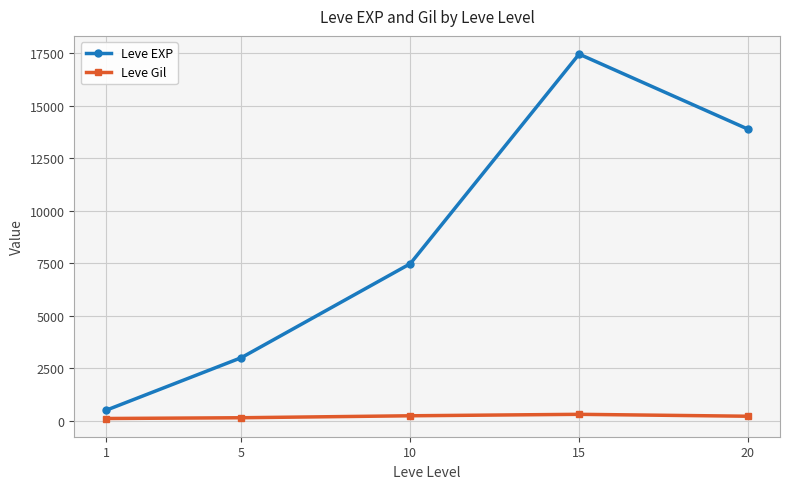

Which series has the widest spread of values?

Leve EXP